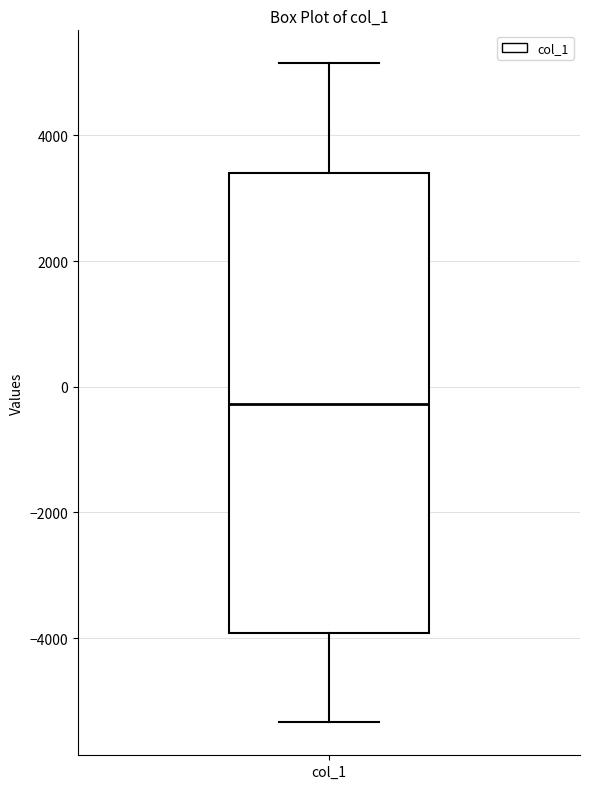

Transcribe this box plot: give where the median line is, the range the box spans, and where the two whiskers end, as read against the y-axis. The values are not printed on the chart, so give them approximately, as read against the axis.

median -200, box -4000 to 3400, whiskers -5400 to 5200